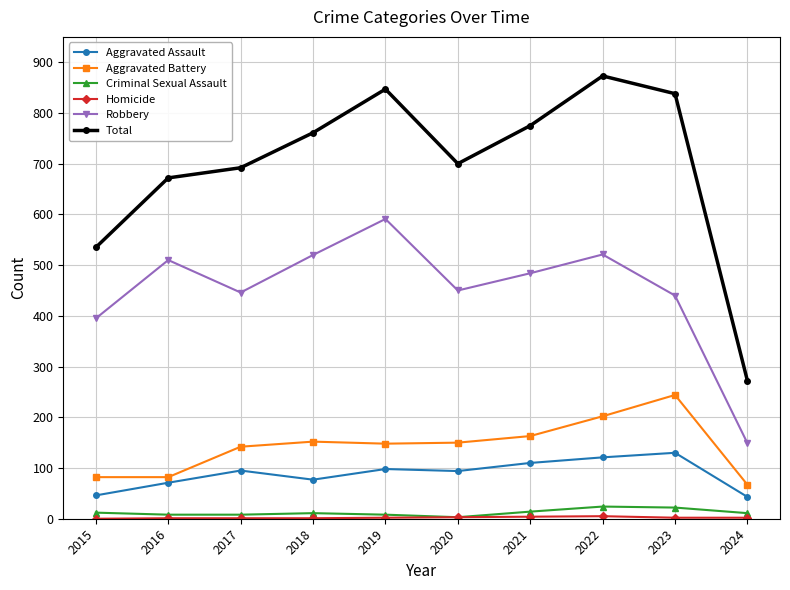

At which category is the sum across all series the highest?

2022